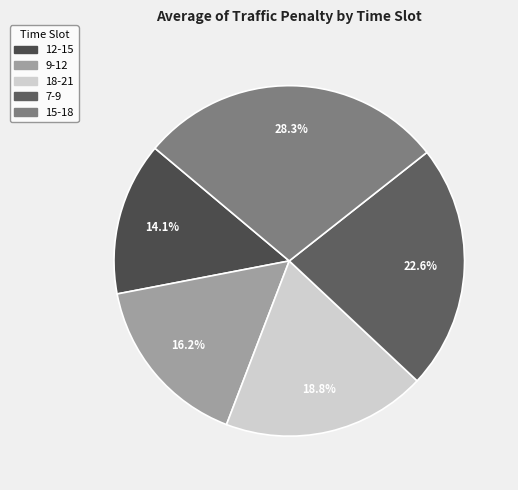

Approximately how many times larger is the value at 18-21 compared to 9-12?

1.2